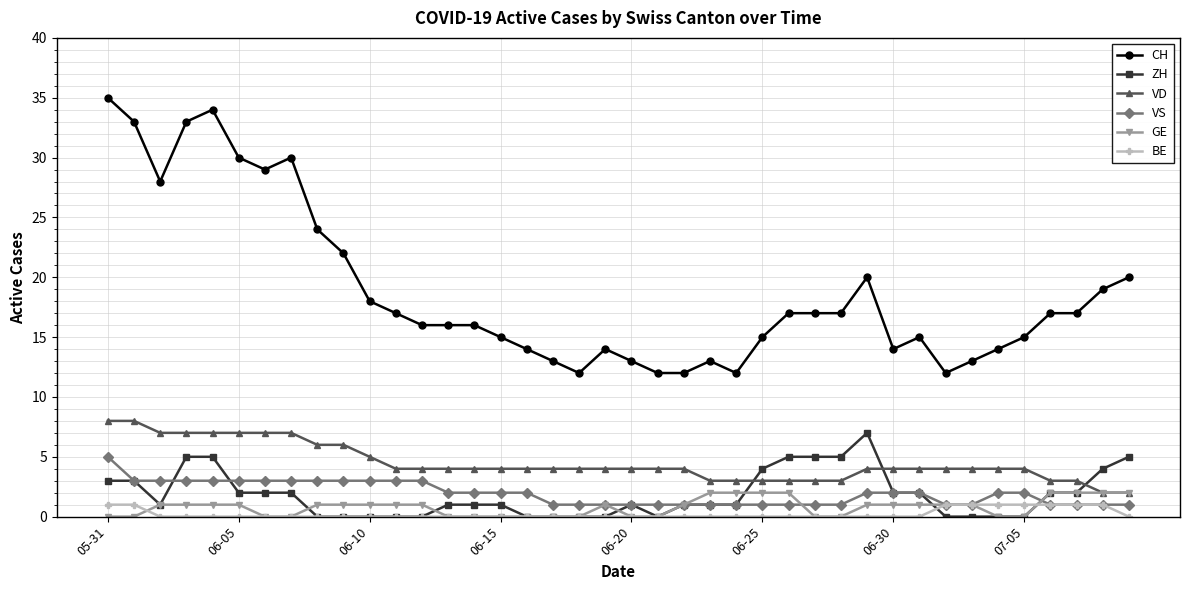

Which series has the largest total across all categories?

CH